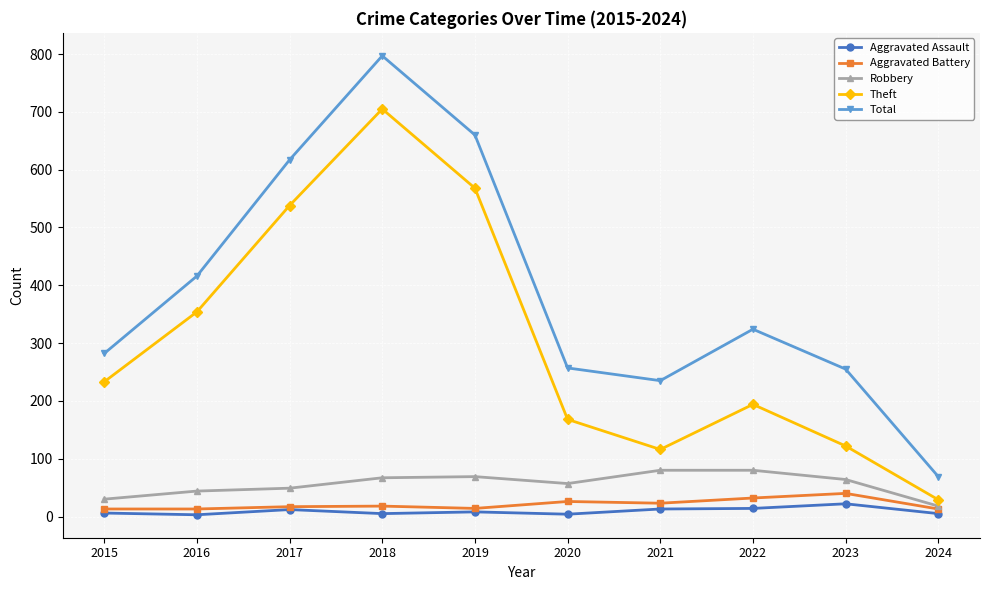

How many lines are shown in the chart?

5